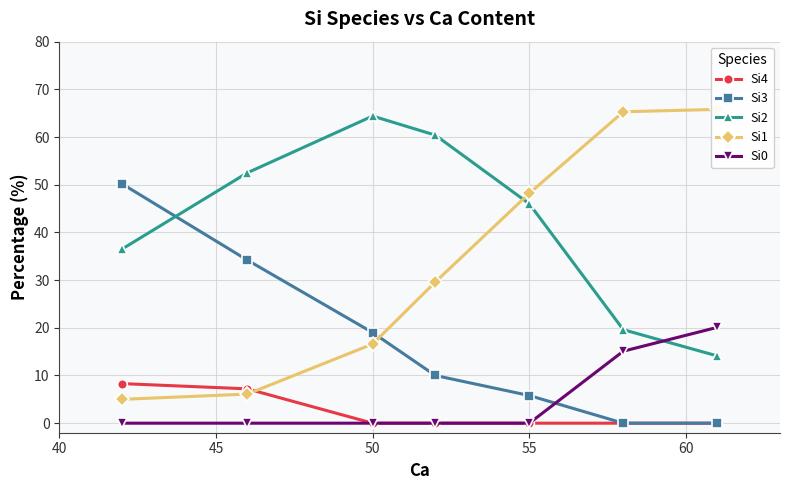

How many distinct data groups are displayed?

5